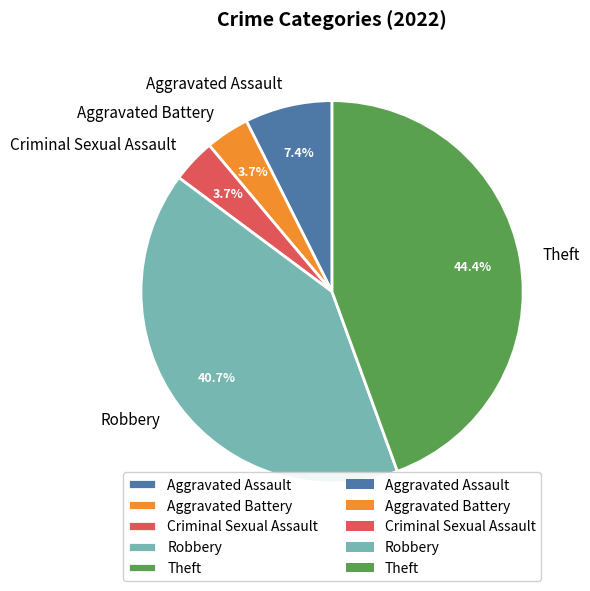

Does any single category account for the majority?

No